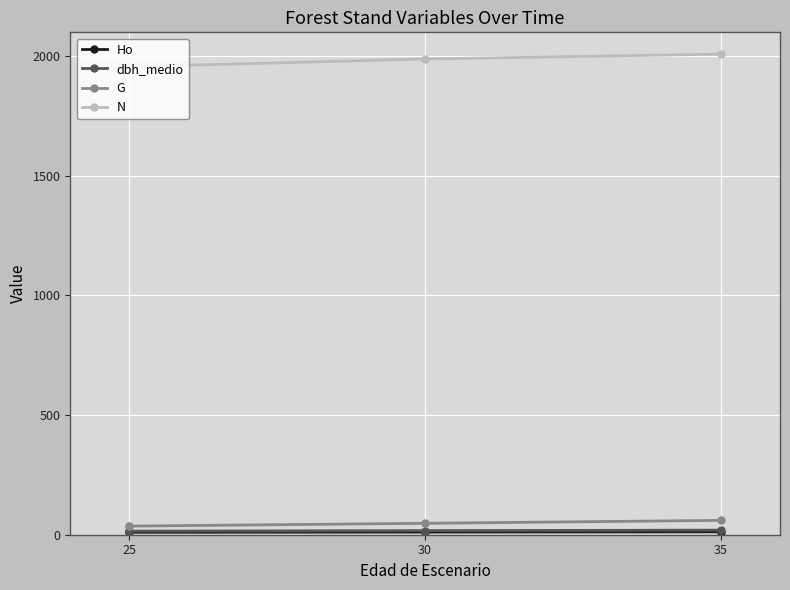

The G series shows 10.9 at 30. True or false?

False